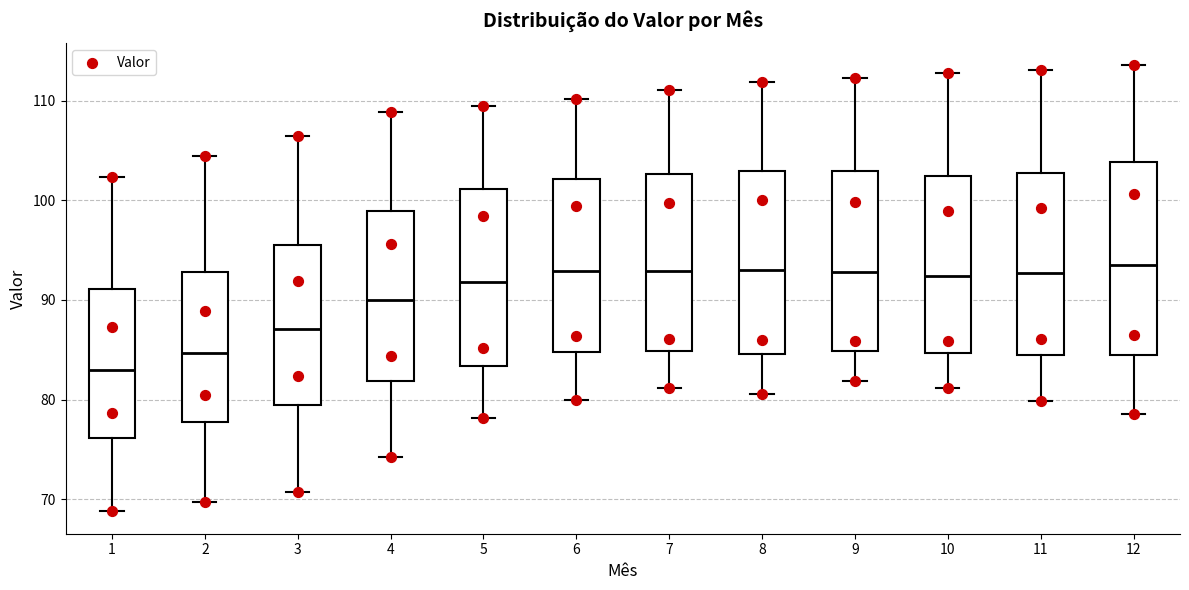

Where does the upper whisker of the box at x = 7 end on the y-axis? The values are not printed on the chart, so give them approximately, as read against the axis.

111